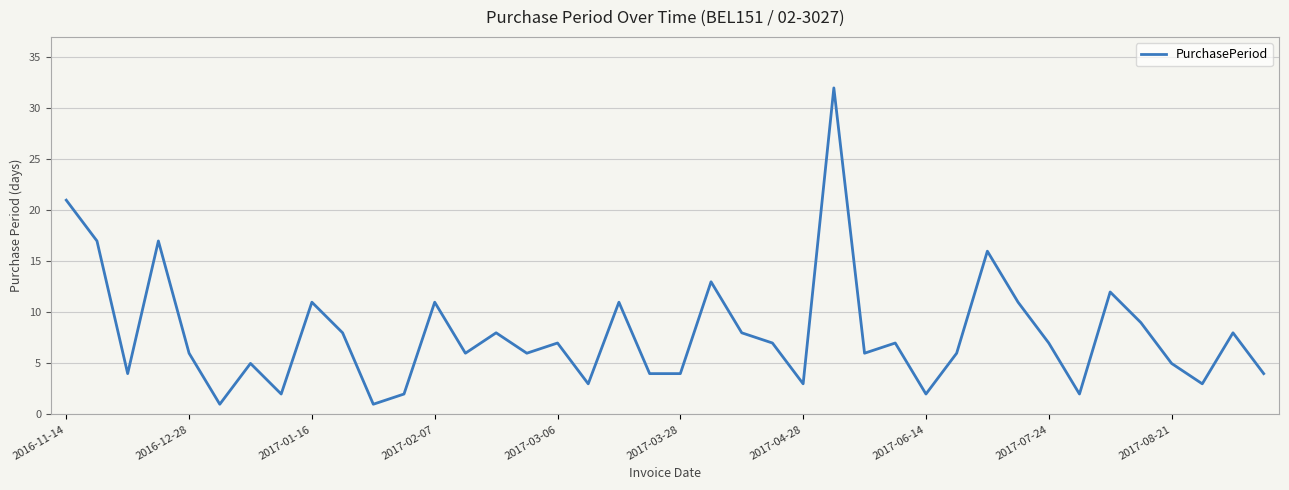

Does the chart have visible grid lines?

Yes